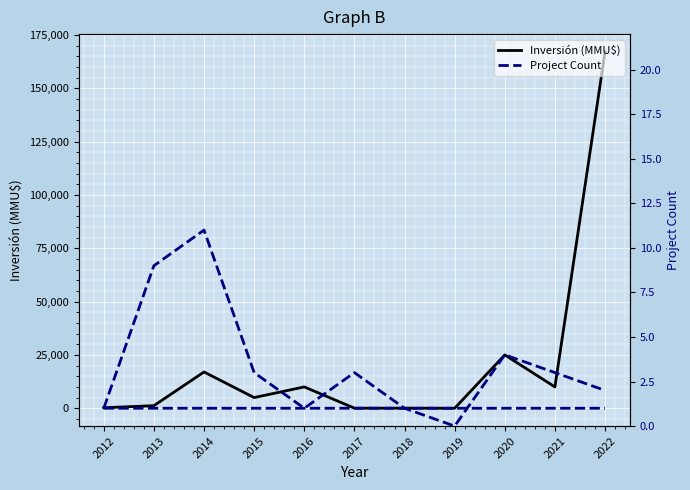

True or false: Inversión (MMU$) and Project Count intersect in this chart.

False